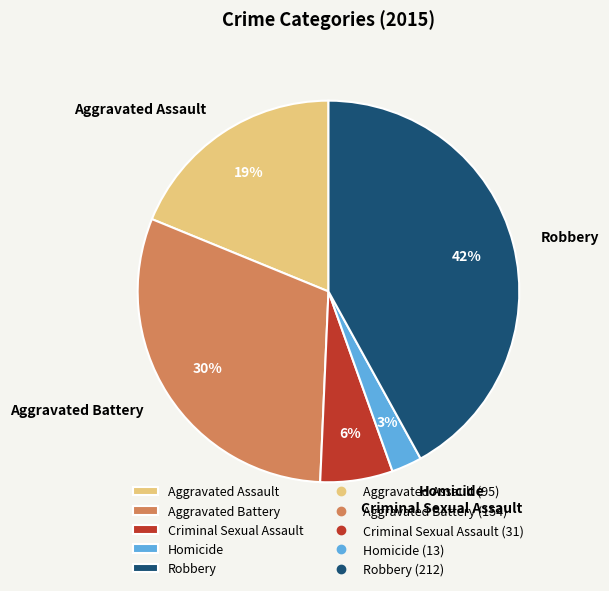

Is the sum of Robbery and Criminal Sexual Assault greater than half?

No